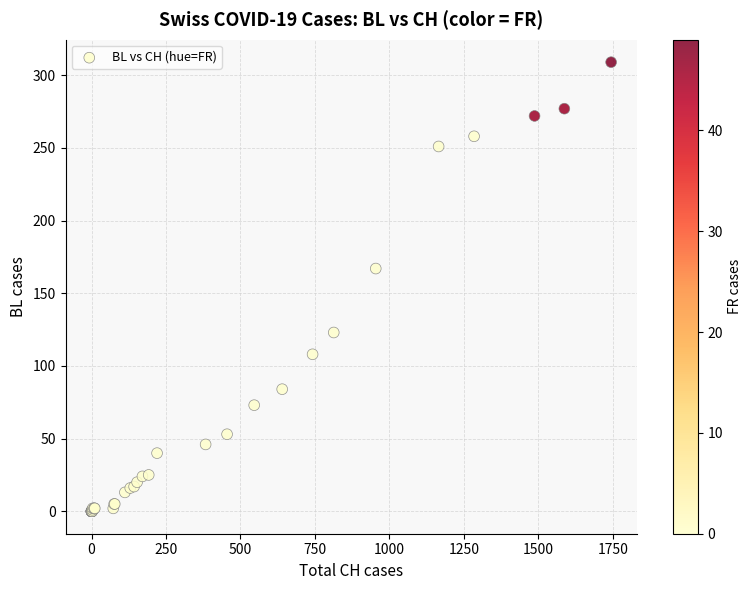

What Y value in the scatter plot is closest to 154?

167